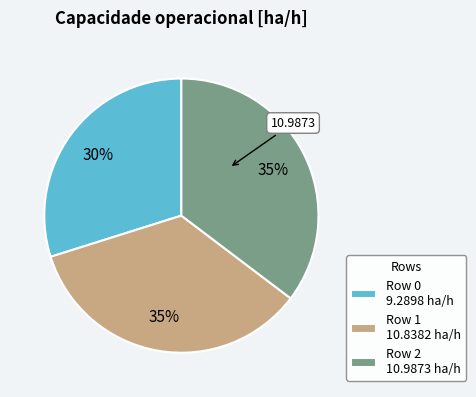

Do Row 1 and Row 0 together represent more than half of the pie?

Yes